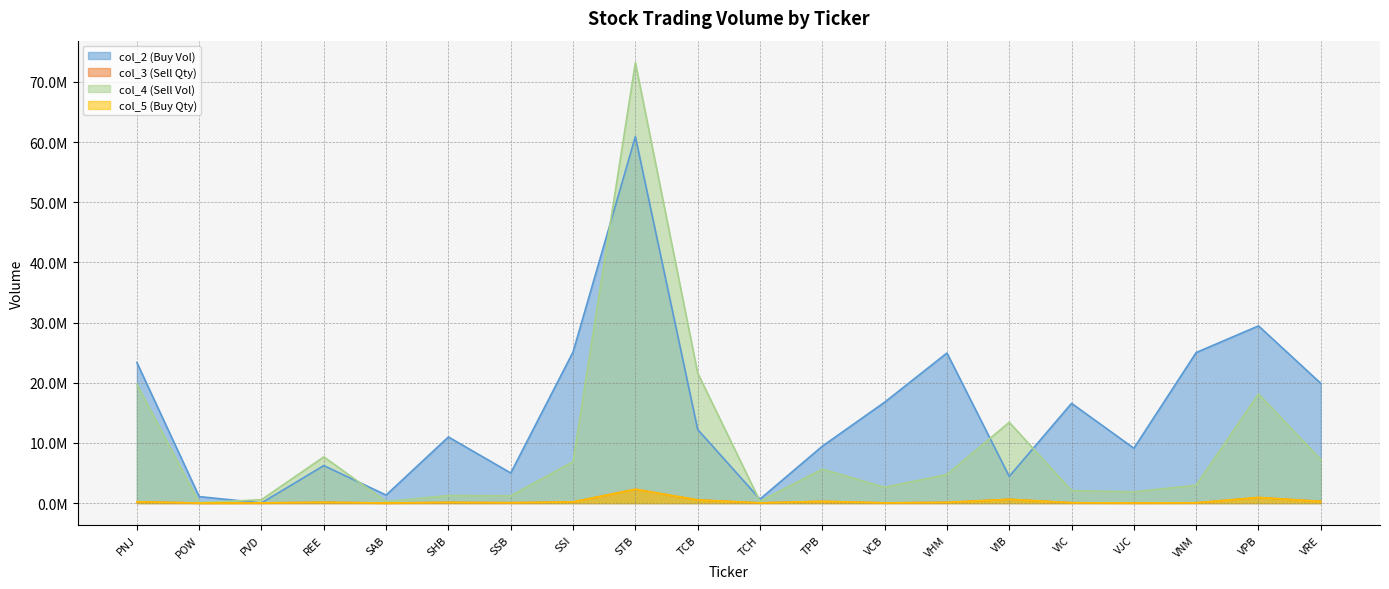

Does the chart have visible grid lines?

Yes